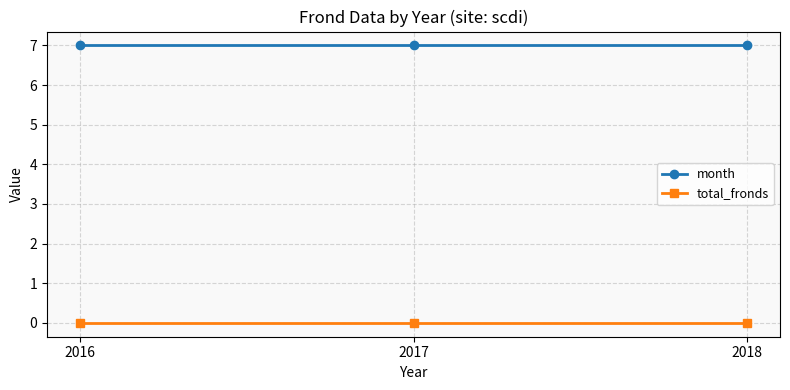

What is the spread (max minus min) of values at 2018?

7